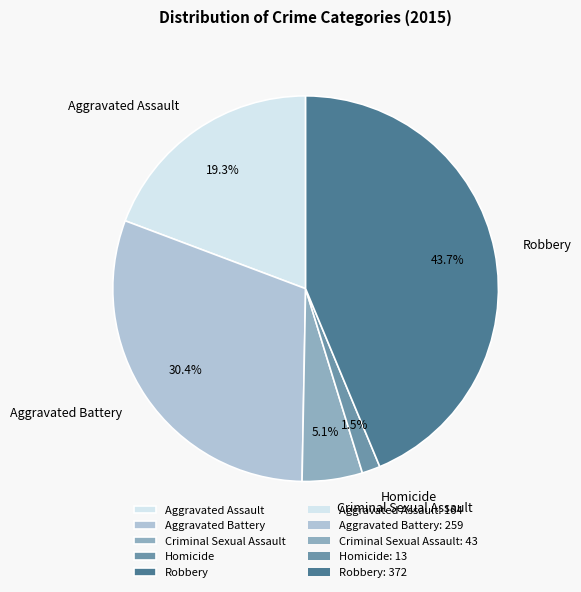

To the nearest percent, what percentage of the pie is Aggravated Assault?

19%